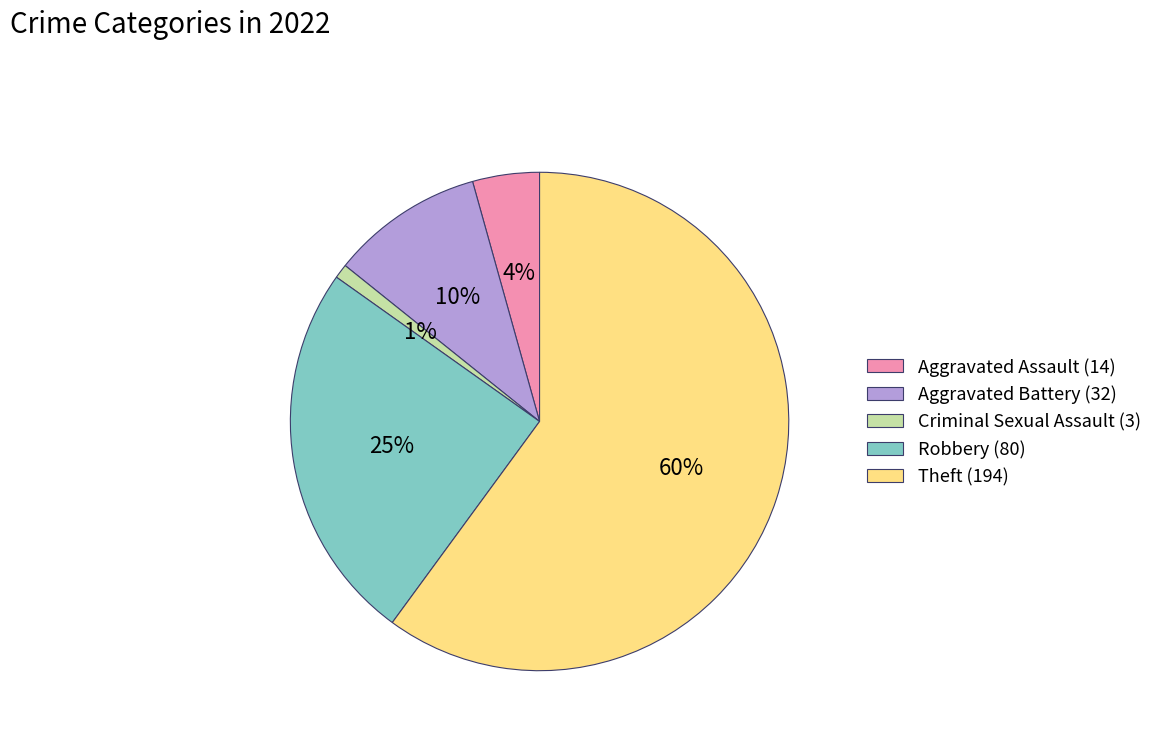

Between Aggravated Assault (14) and Criminal Sexual Assault (3), which is larger?

Aggravated Assault (14)